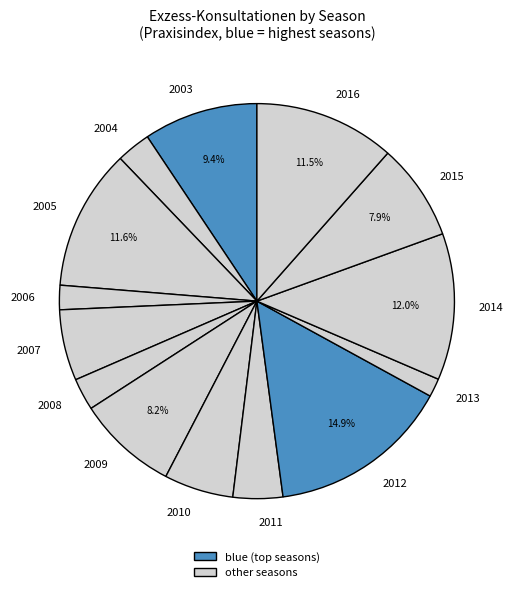

Is the sum of 2010 and 2008 greater than half?

No